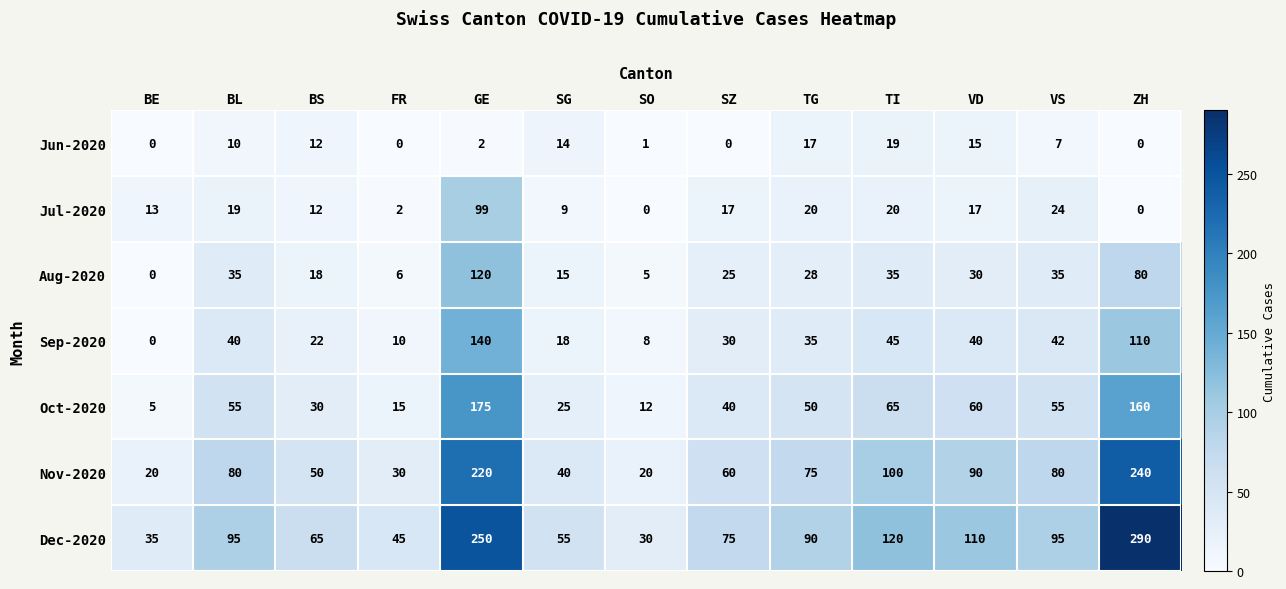

At which label is Dec-2020 closest to 160?

TI